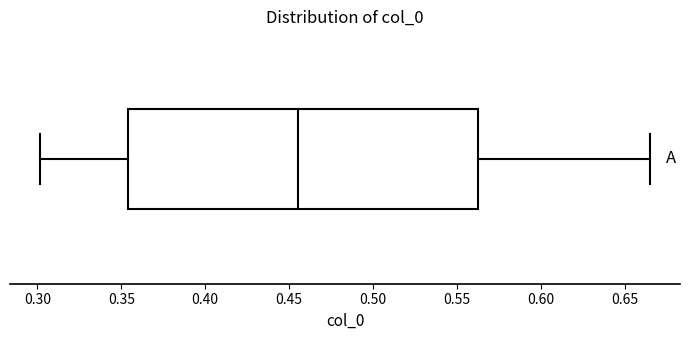

Read this box plot against the x-axis: the position of the median line, the range covered by the box, and the ends of both whiskers. The values are not printed on the chart, so give them approximately, as read against the axis.

median 0.455, box 0.355 to 0.560, whiskers 0.300 to 0.665